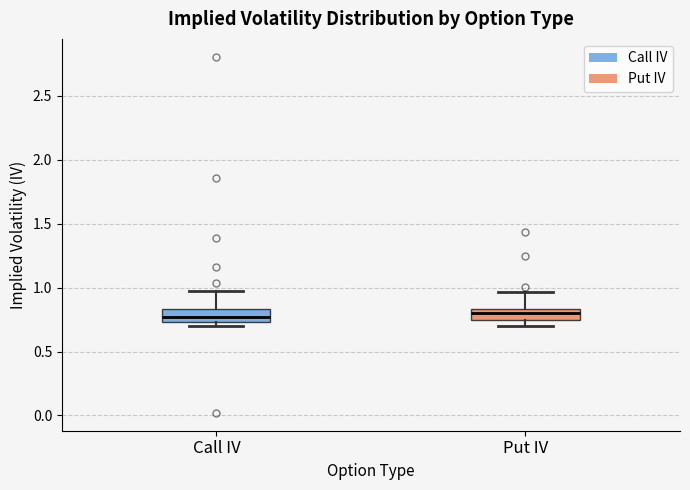

Where is the lower edge of the box for Put IV on the y-axis? The values are not printed on the chart, so give them approximately, as read against the axis.

0.75